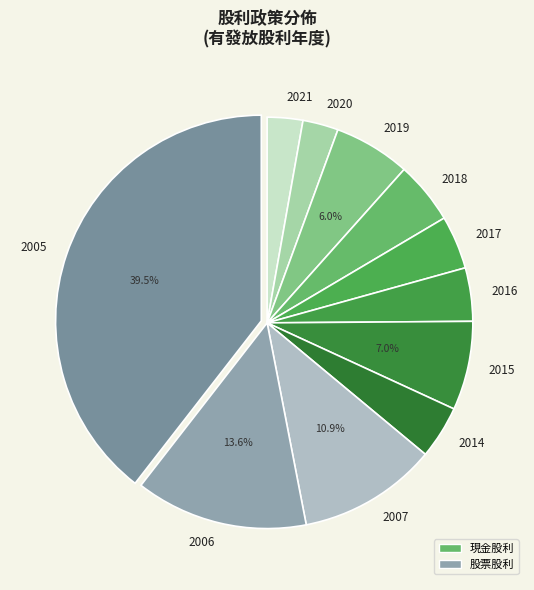

To the nearest percent, what is the combined percentage of 2017 and 2016?

8%